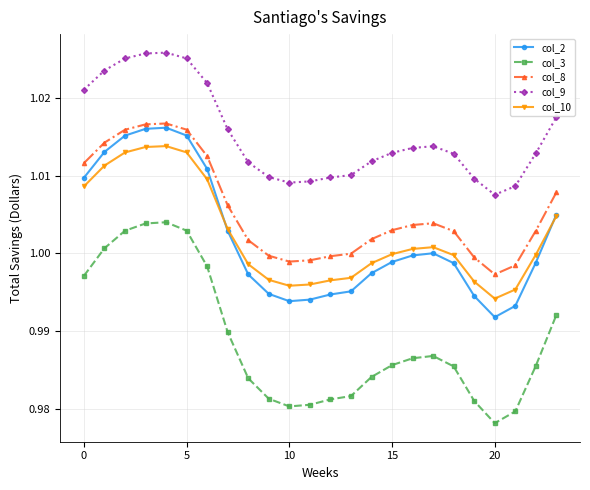

Which series has the largest total across all categories?

col_9